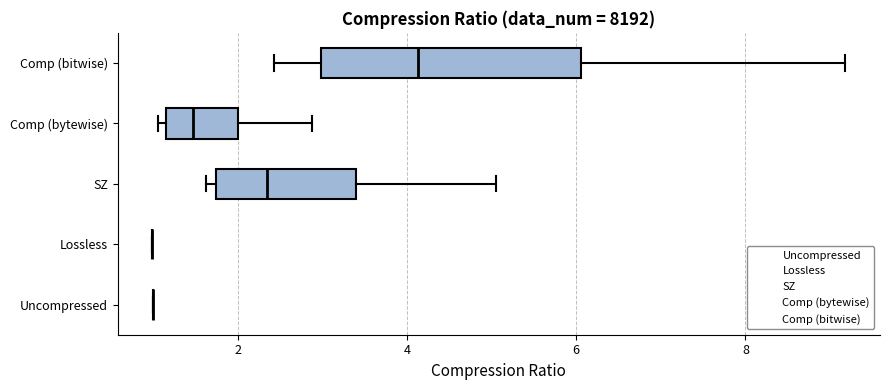

Where does the median line of the box for Comp (bytewise) sit on the x-axis? The values are not printed on the chart, so give them approximately, as read against the axis.

1.4